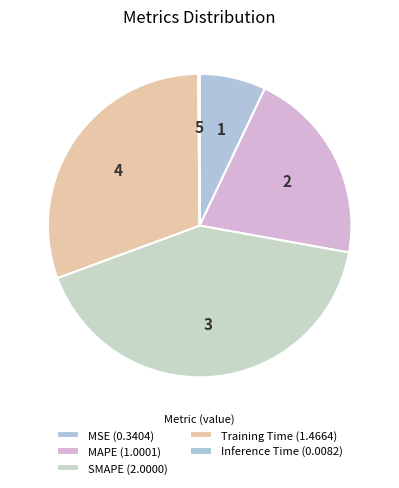

How many slices are in this pie chart?

5